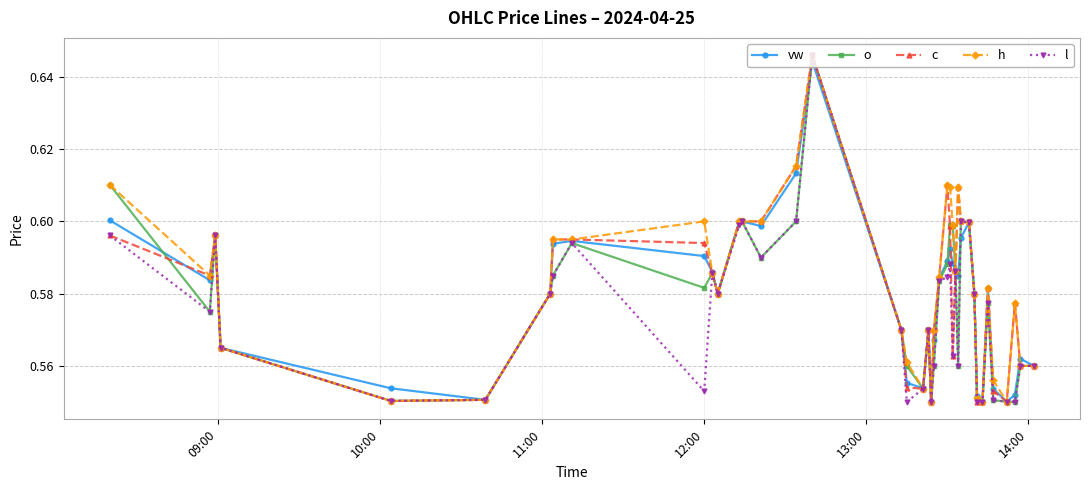

True or false: l has more than 2 points higher than both neighbors.

True